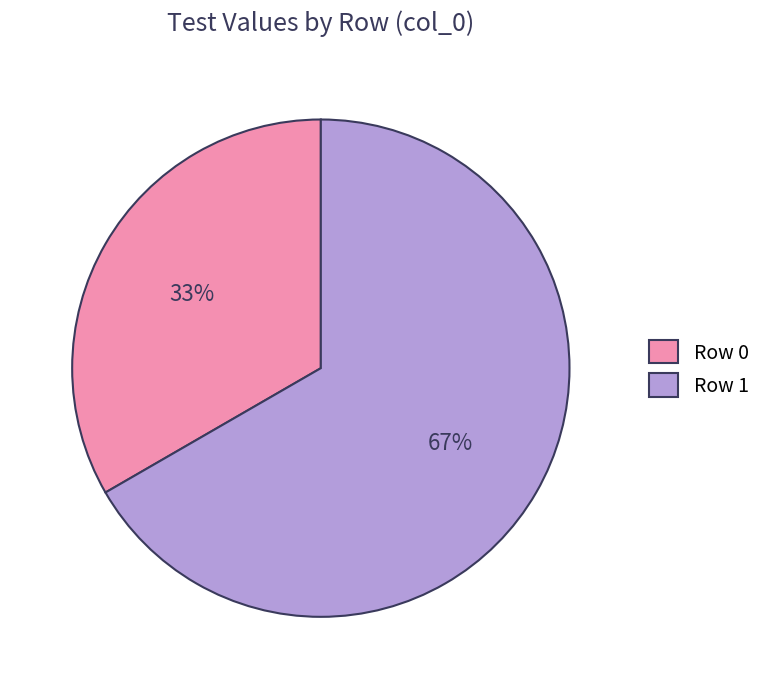

To the nearest percent, what is the combined percentage of Row 0 and Row 1?

100%